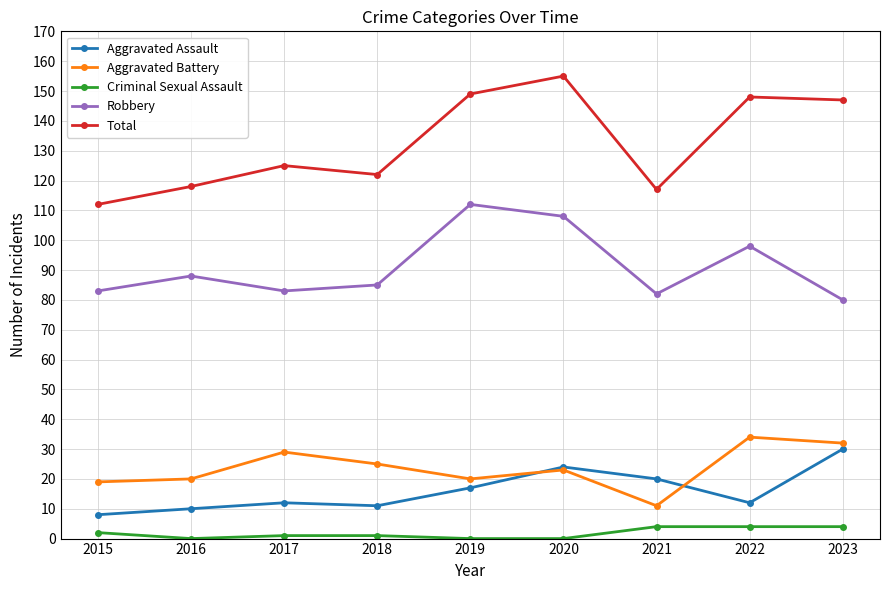

Where is the first local maximum for Robbery?

2016